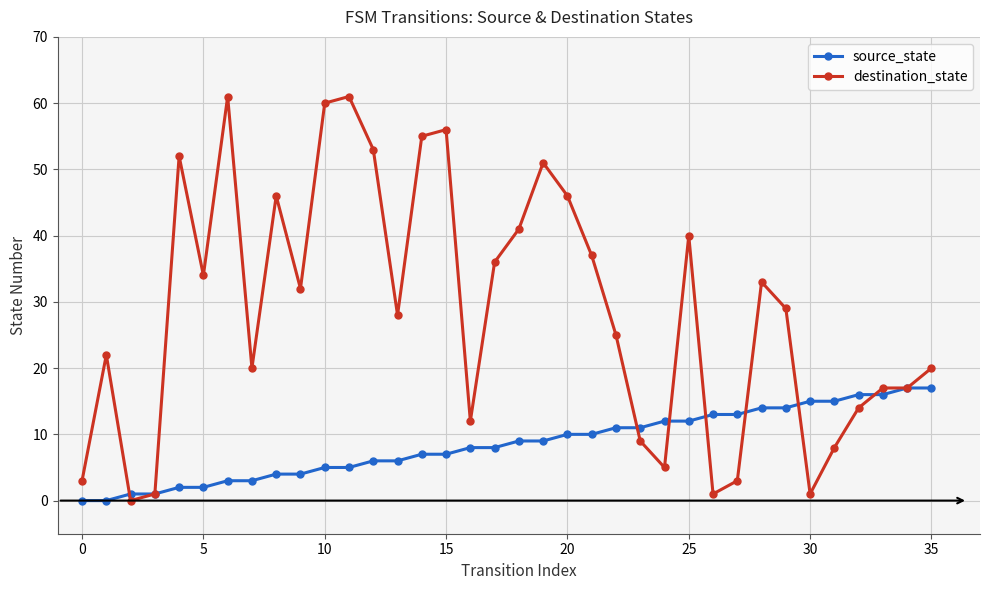

Which series ends up on top after the final intersection of source_state and destination_state?

destination_state